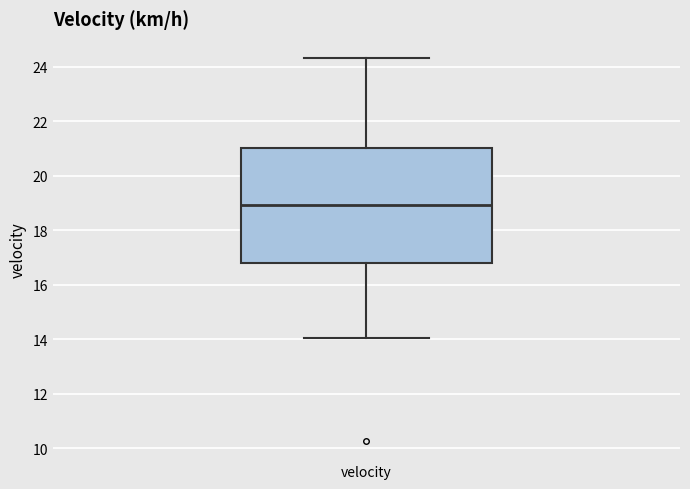

Read this box plot against the y-axis: the position of the median line, the range covered by the box, and the ends of both whiskers. The values are not printed on the chart, so give them approximately, as read against the axis.

median 19.0, box 16.8 to 21.0, whiskers 14.0 to 24.4